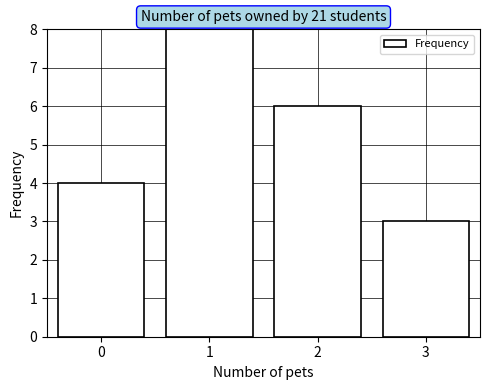

List the labels in order of value, largest first.

1, 2, 0, 3